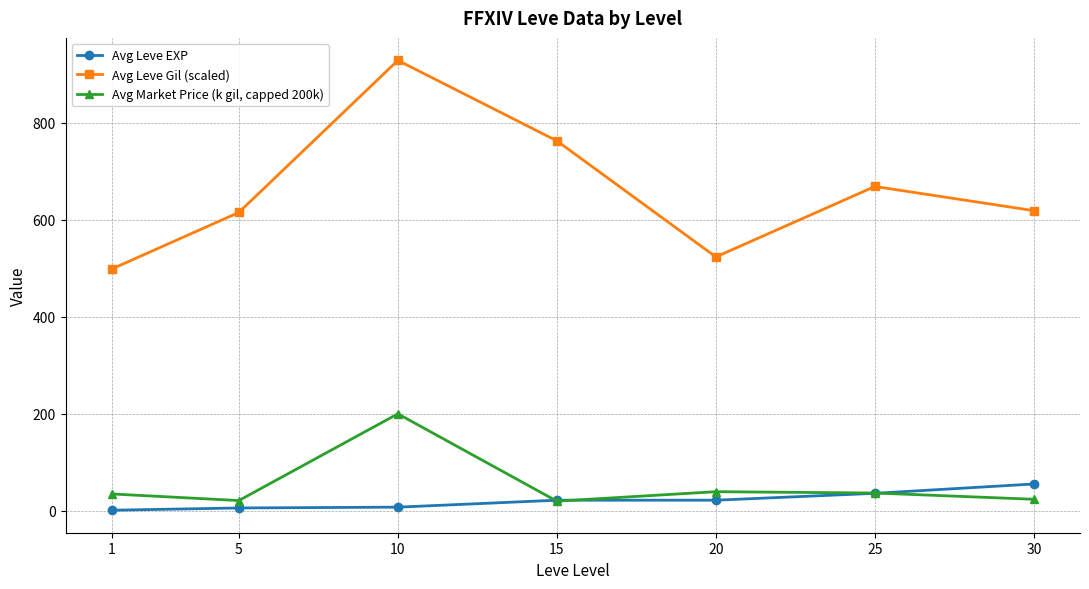

Count the number of categories in the chart.

7